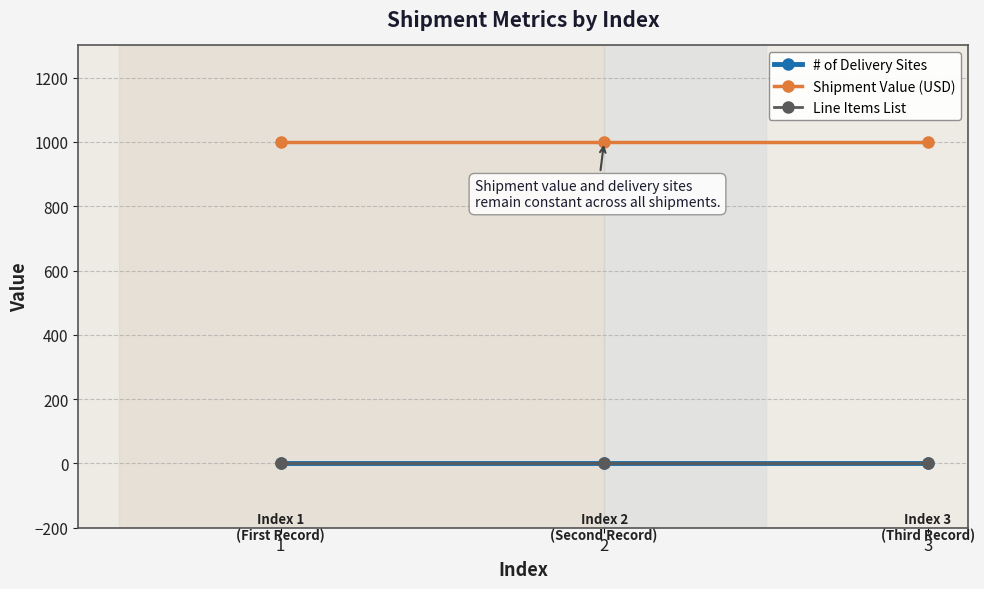

At how many categories does at least one series exceed 615?

3